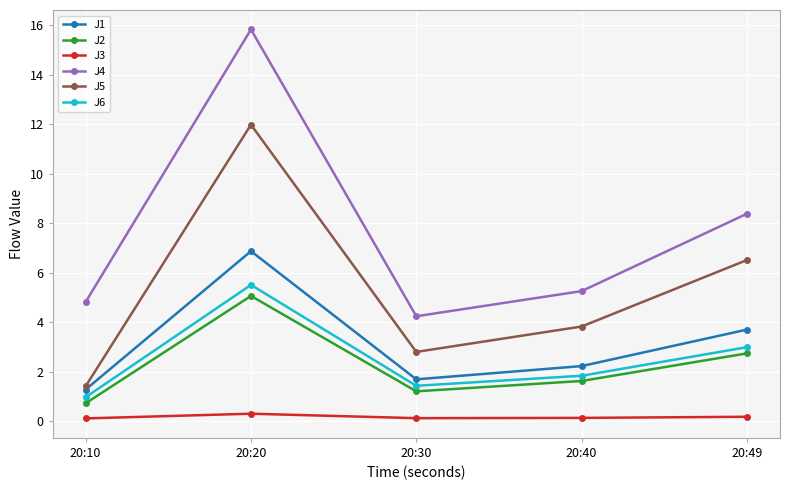

What is the value of the J3 point at the 5th from the left?

0.2